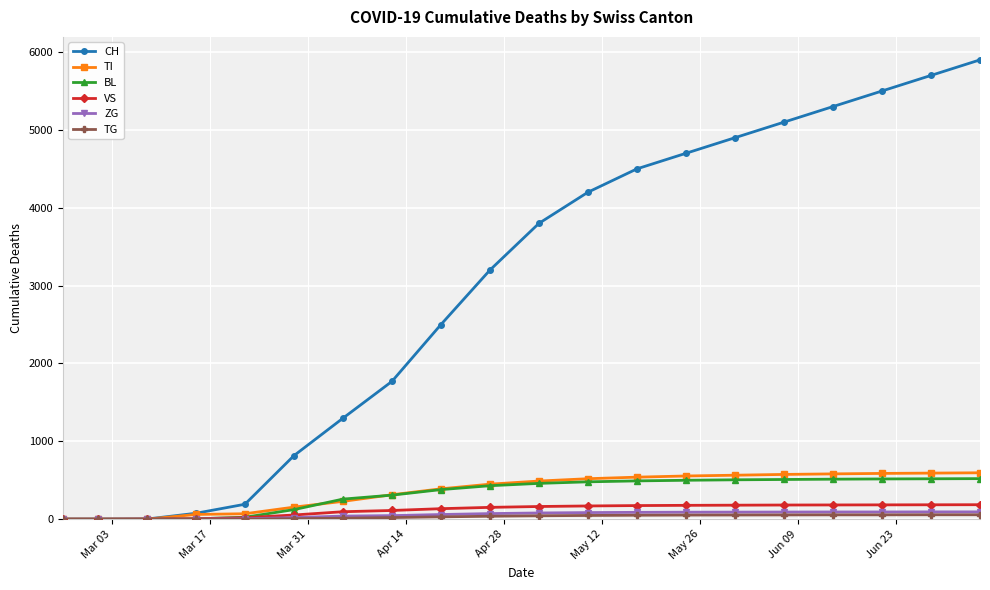

At how many categories does at least one series exceed 4360?

8